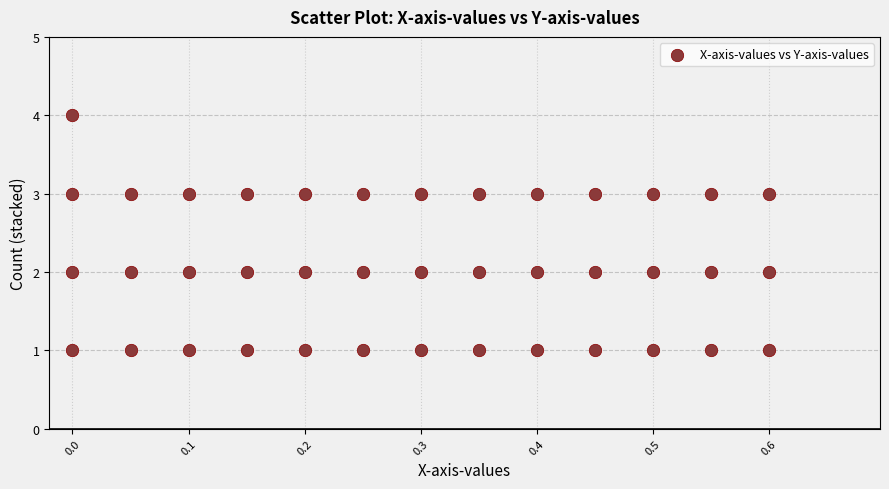

What is the range of Y values (max minus min)?

3